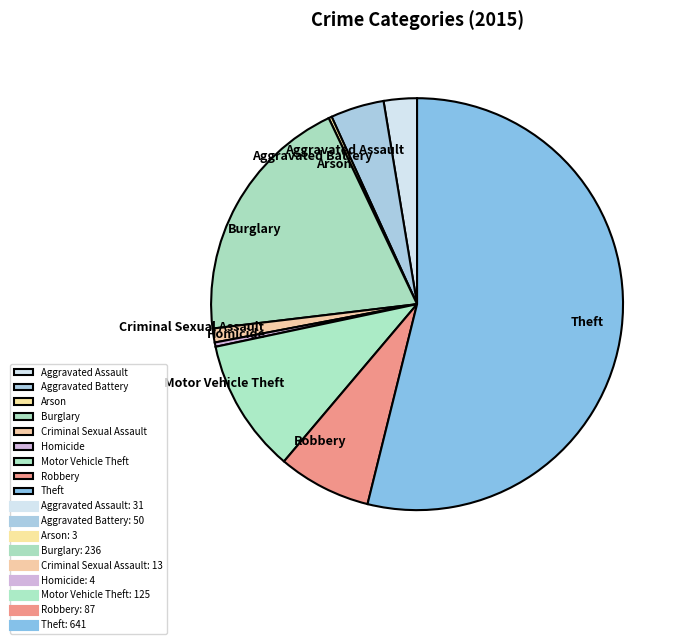

Is Homicide the majority of the pie?

No